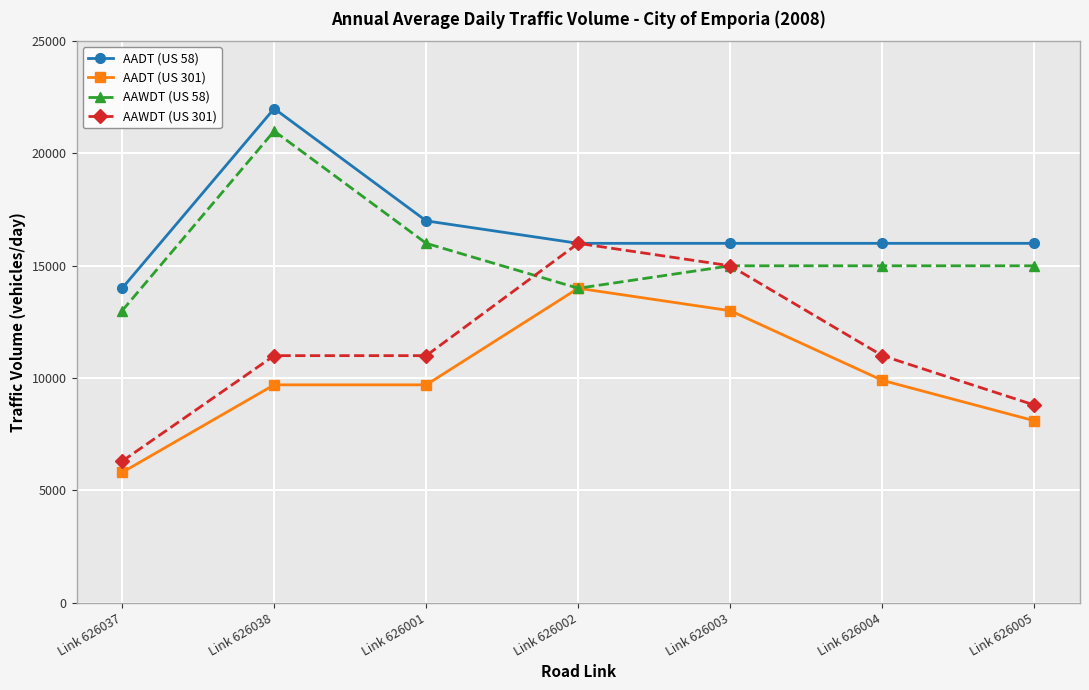

What is the spread (max minus min) of values at Link 626004?

6100